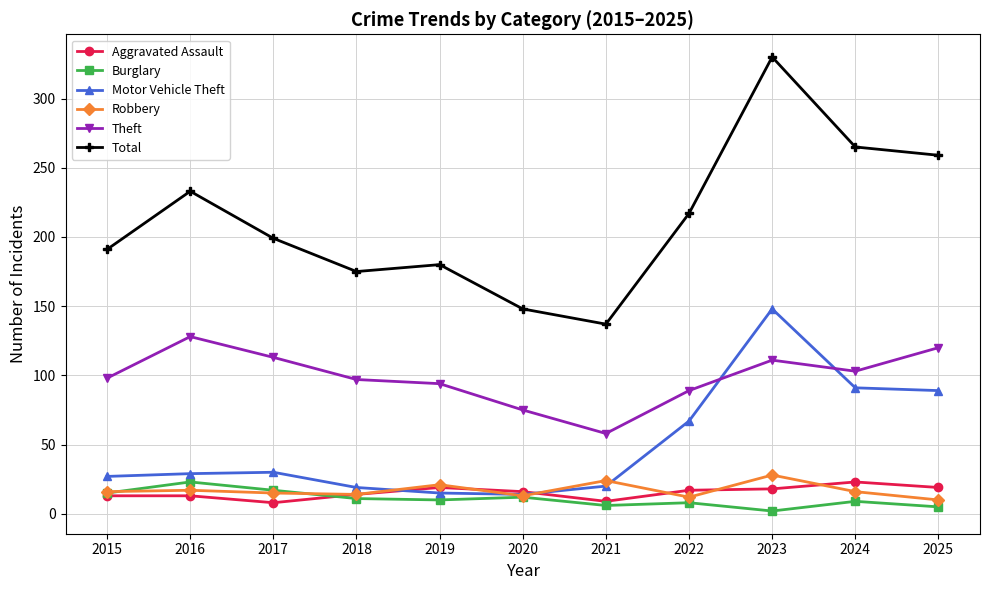

Between 2019 and 2024, which series saw the biggest shift?

Total